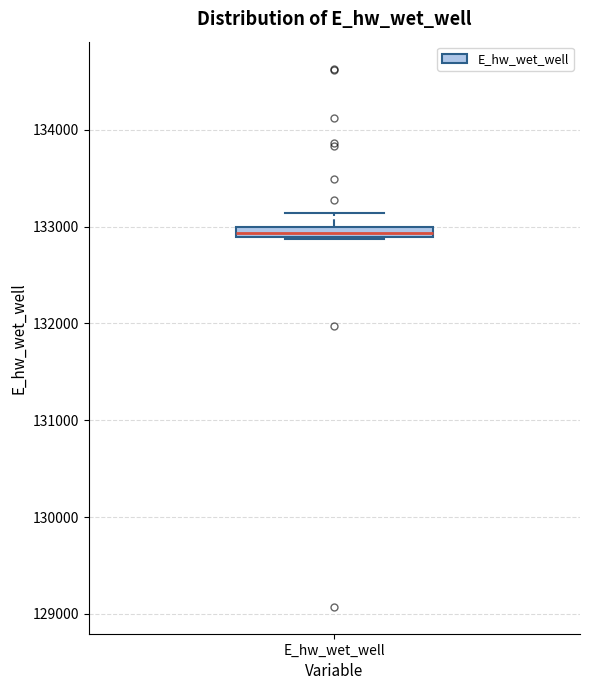

Where is the upper edge of the box for E_hw_wet_well on the y-axis? The values are not printed on the chart, so give them approximately, as read against the axis.

133000